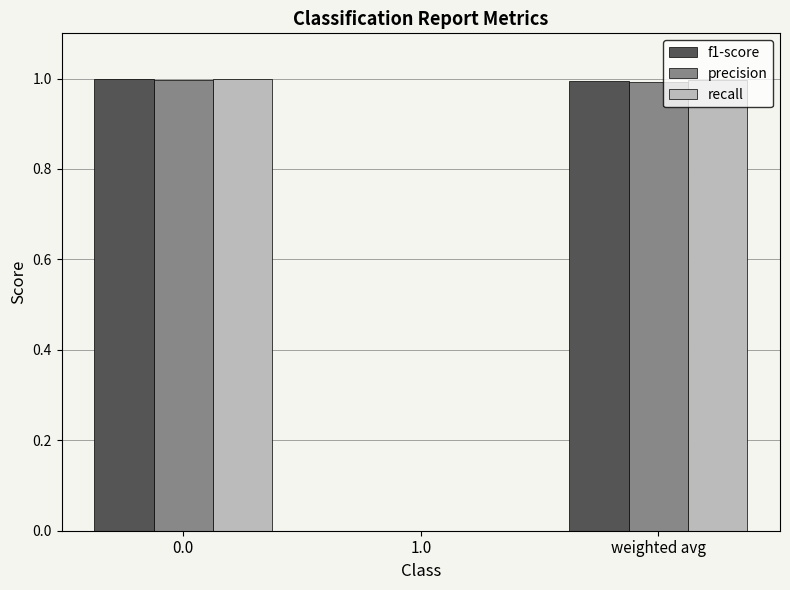

True or false: f1-score has a value of 0.0 at 1.0.

True